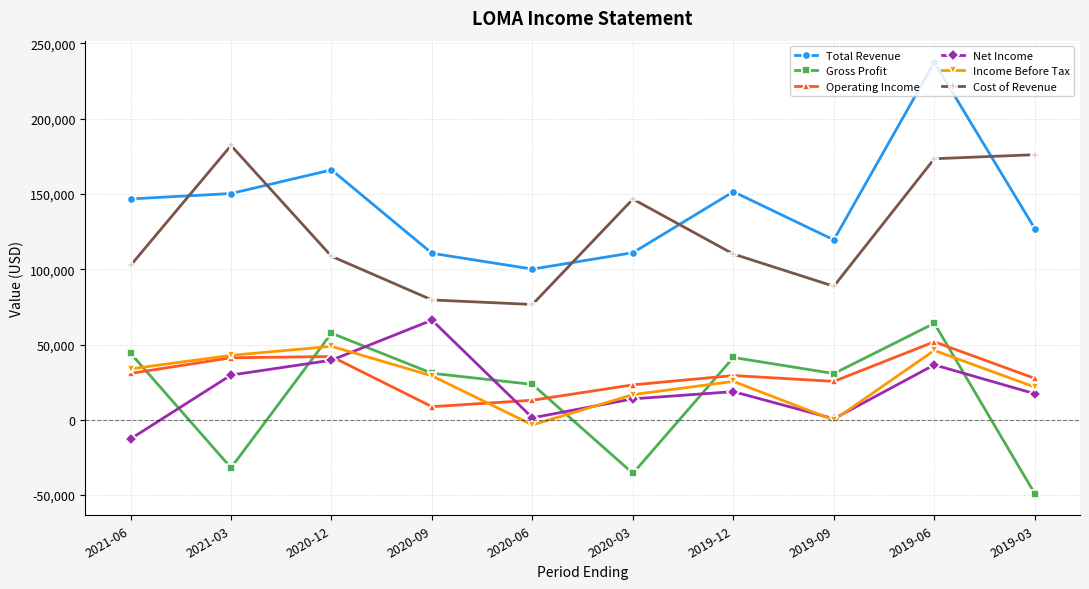

Count the number of data series in this chart.

6